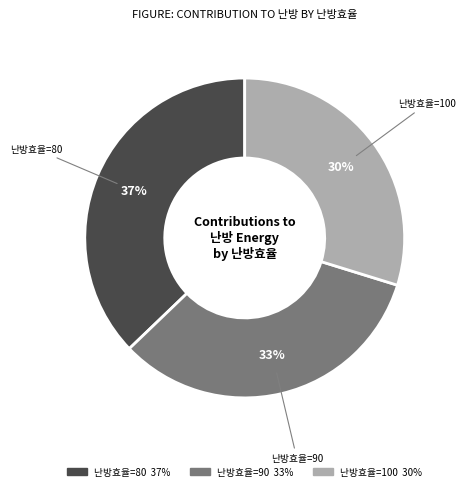

To the nearest percent, what is the difference between the largest and smallest slice percentages?

7%